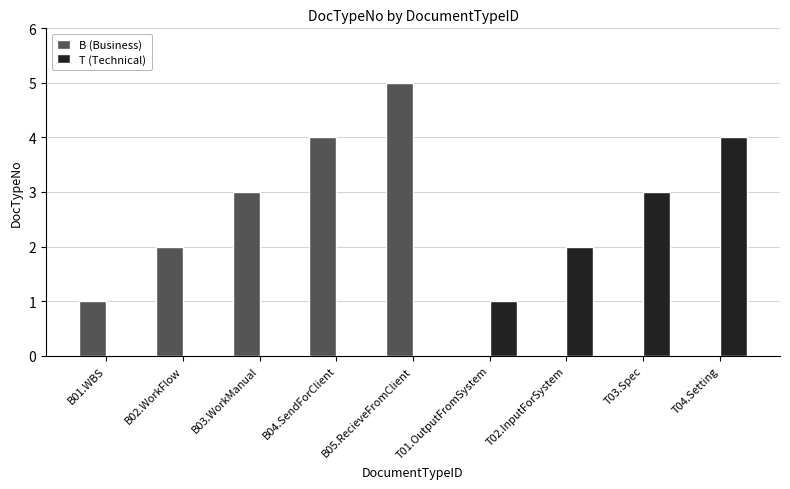

At which category is the sum across all series the highest?

B05.RecieveFromClient